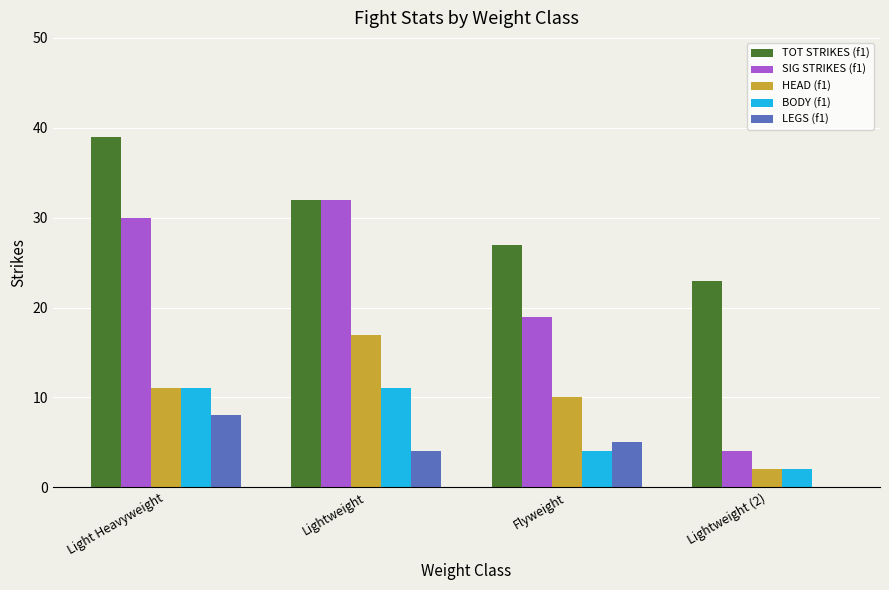

What is the sum of all LEGS (f1) values?

17